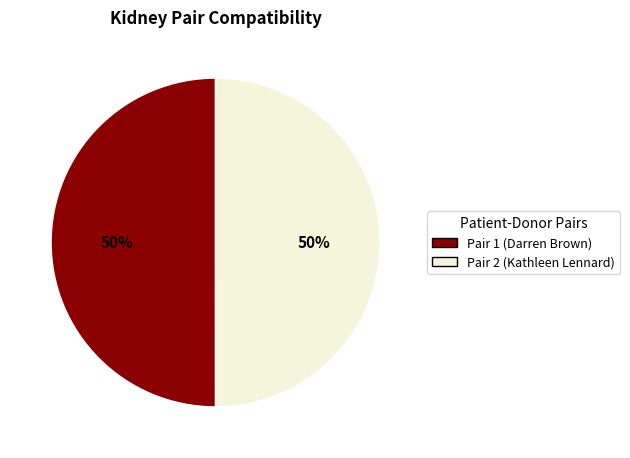

To the nearest percent, what percentage of the pie is Pair 1 (Darren Brown)?

50%